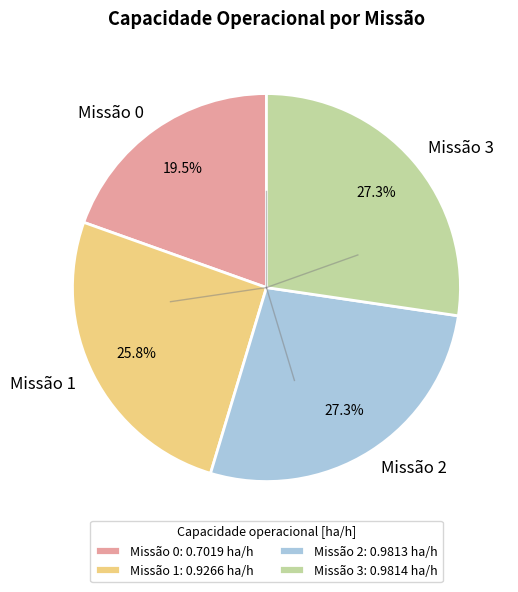

Is the sum of Missão 2 and Missão 1 greater than half?

Yes